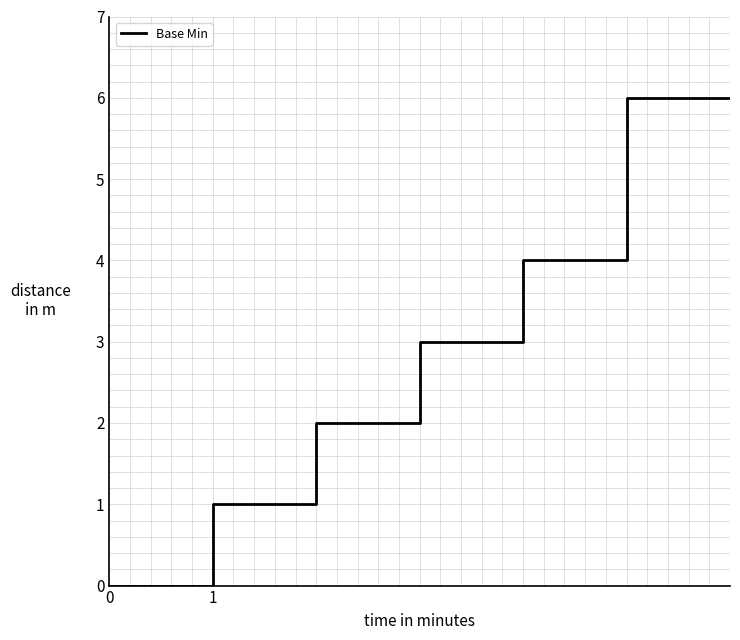

The chart shows a value of -2 at 0. True or false?

False